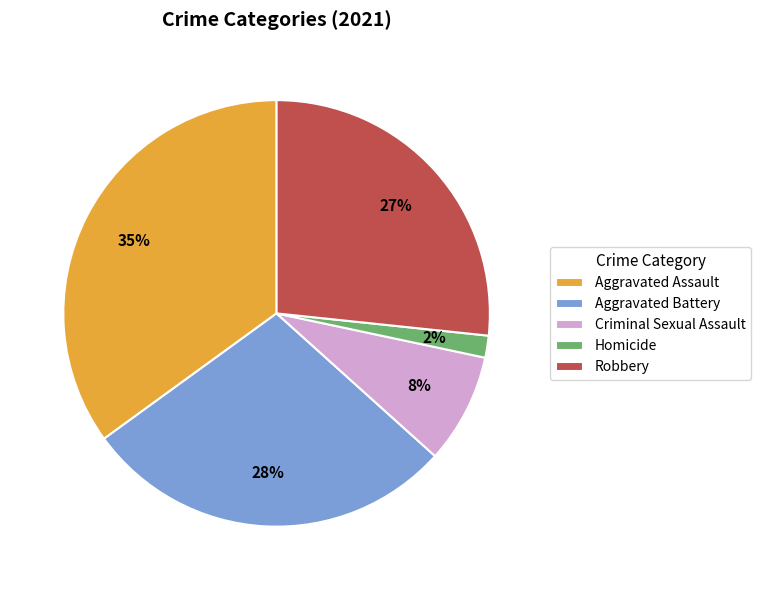

How many segments does this pie chart have?

5